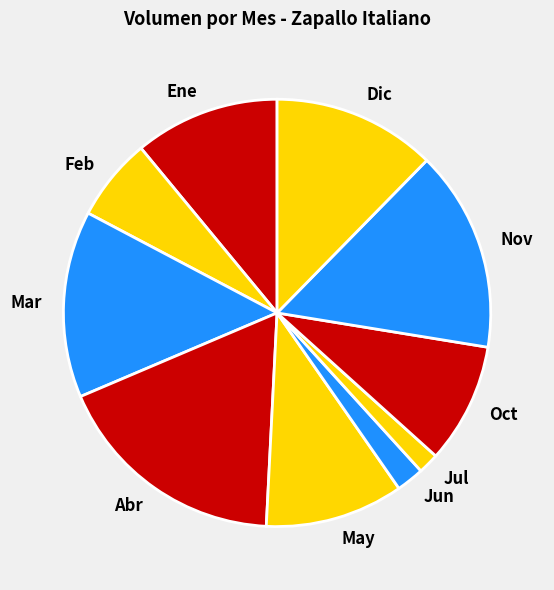

How many segments does this pie chart have?

10